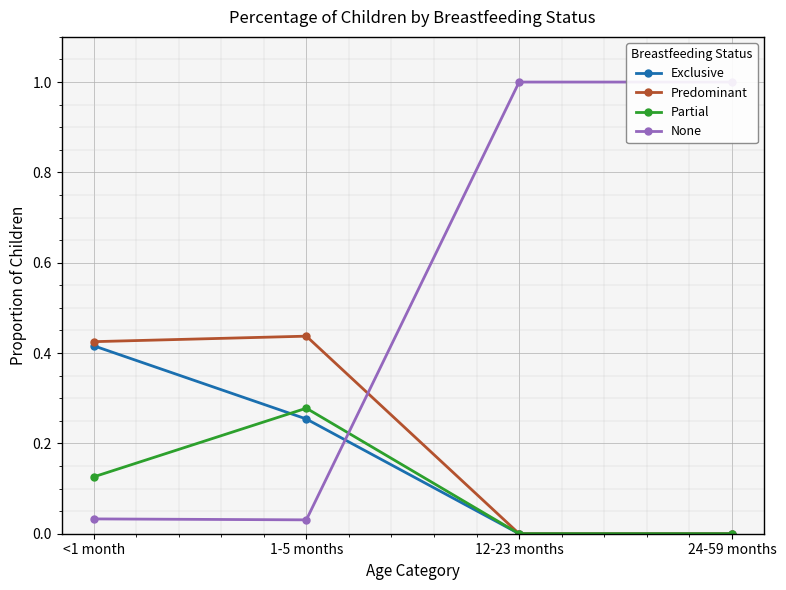

What is the approximate value of Exclusive at 1-5 months?

0.3